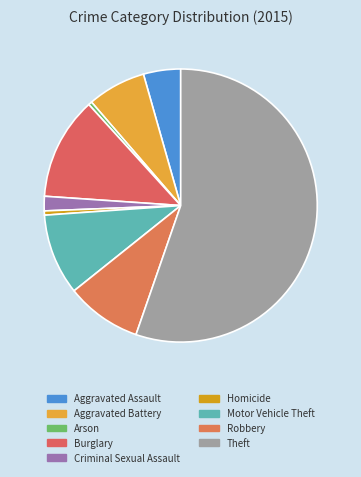

True or false: Burglary accounts for 12% of the total.

True